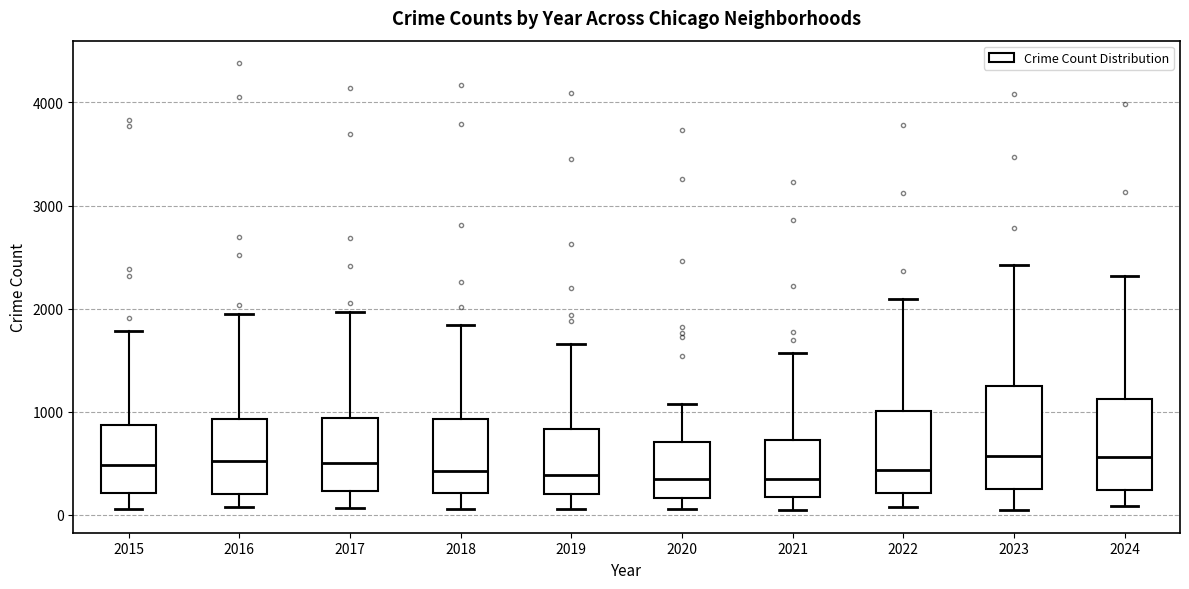

Where is the upper edge of the box at x = 2018 on the y-axis? The values are not printed on the chart, so give them approximately, as read against the axis.

900